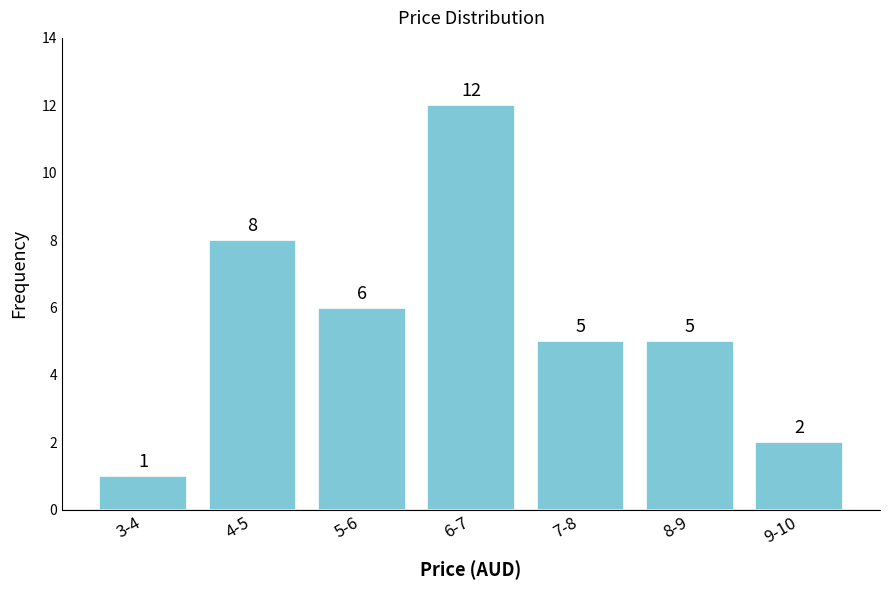

Reading left to right, transcribe all the data shown in this chart.

1	8	6	12	5	5	2